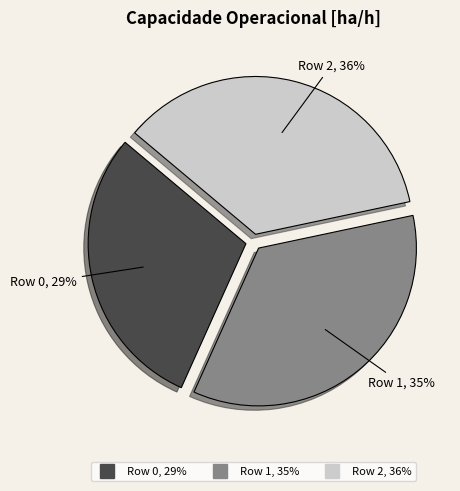

Rank the categories by value from highest to lowest.

Row 2, Row 1, Row 0